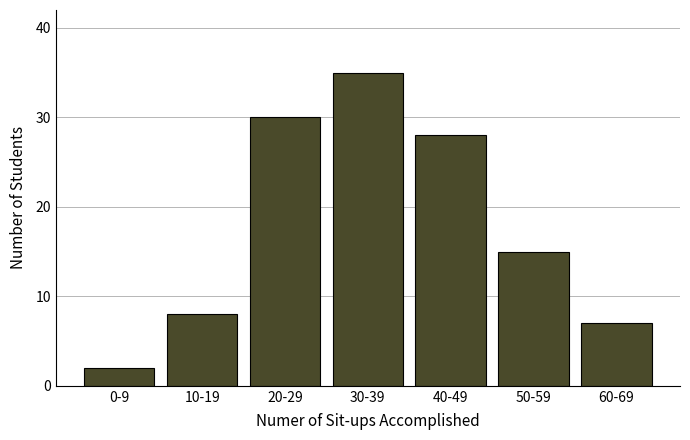

Reading left to right, what are all the values shown in this chart?

2	8	30	35	28	15	7